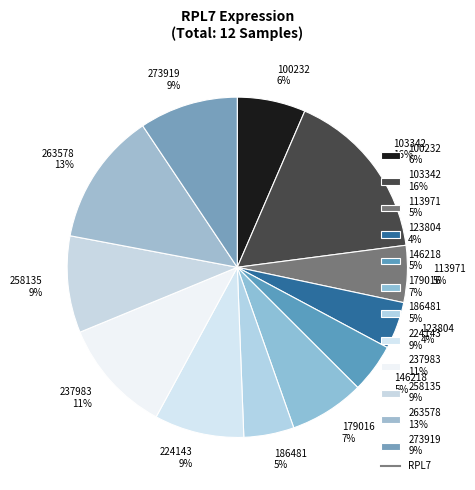

What percentage is the 186481 slice, to the nearest percent?

5%